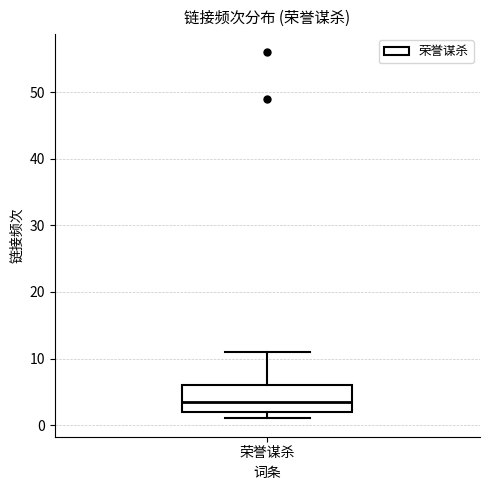

Read this box plot against the y-axis: the position of the median line, the range covered by the box, and the ends of both whiskers. The values are not printed on the chart, so give them approximately, as read against the axis.

median 4, box 2 to 6, whiskers 1 to 11